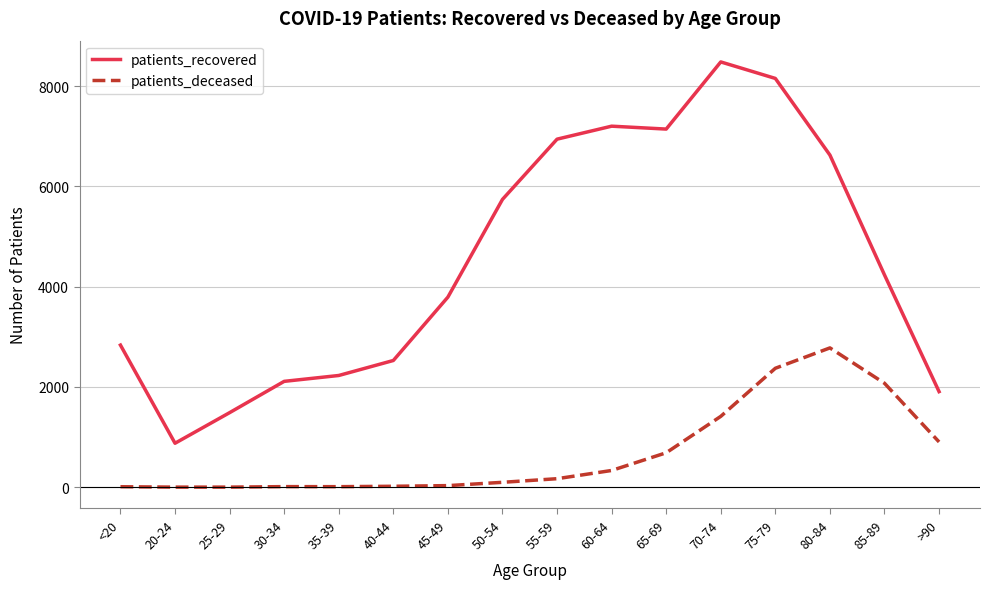

At which category is the sum across all series the highest?

75-79